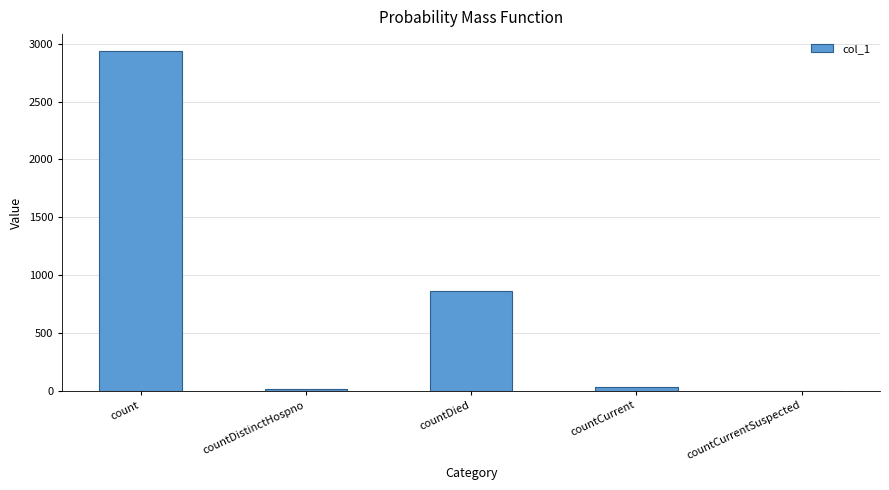

Count the number of data series in this chart.

1